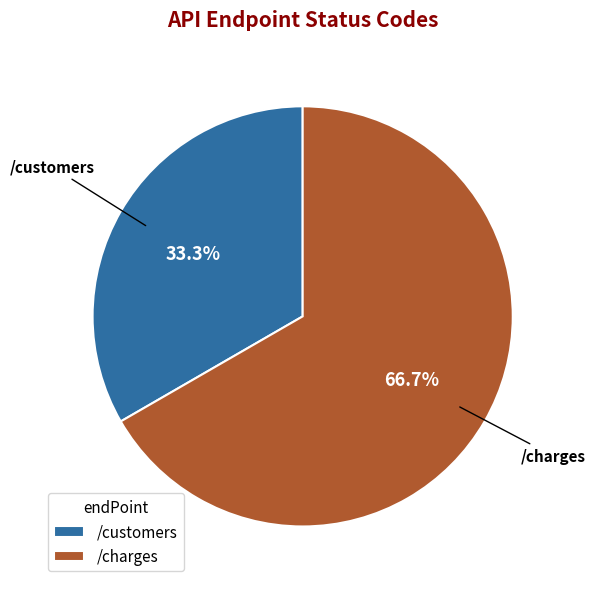

Approximately how many times larger is the value at /charges compared to /customers?

2.0